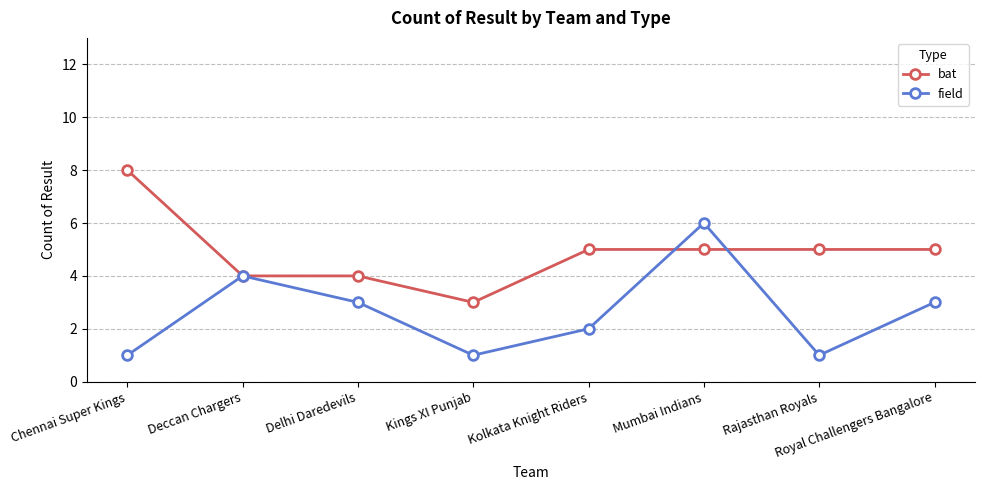

What is the total value across all series at Kolkata Knight Riders?

7